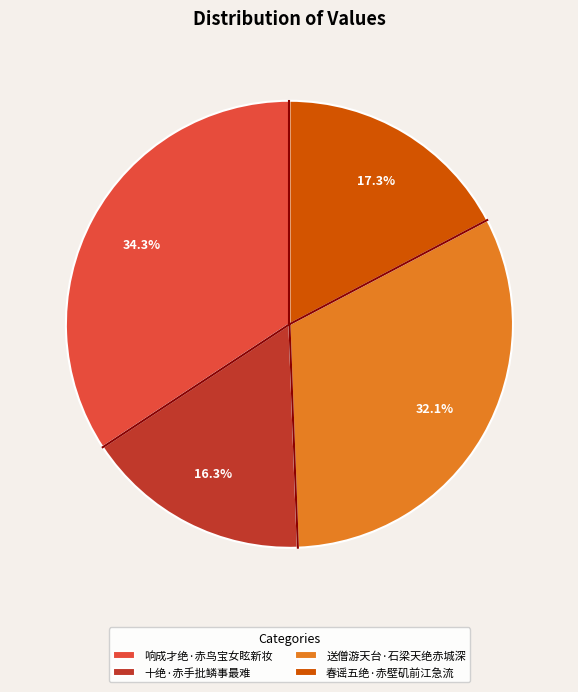

Rank the categories by value from highest to lowest.

响成才绝·赤鸟宝女眩新妆, 送僧游天台·石梁天绝赤城深, 春谣五绝·赤壁矶前江急流, 十绝·赤手批鳞事最难